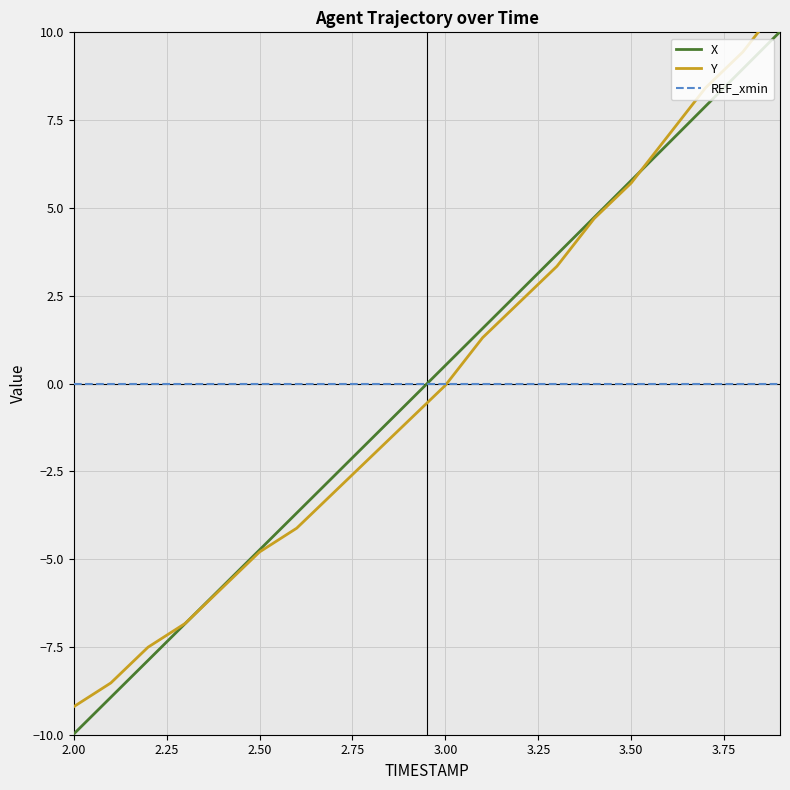

Which series ends up on top after the final intersection of REF_xmin and X?

X